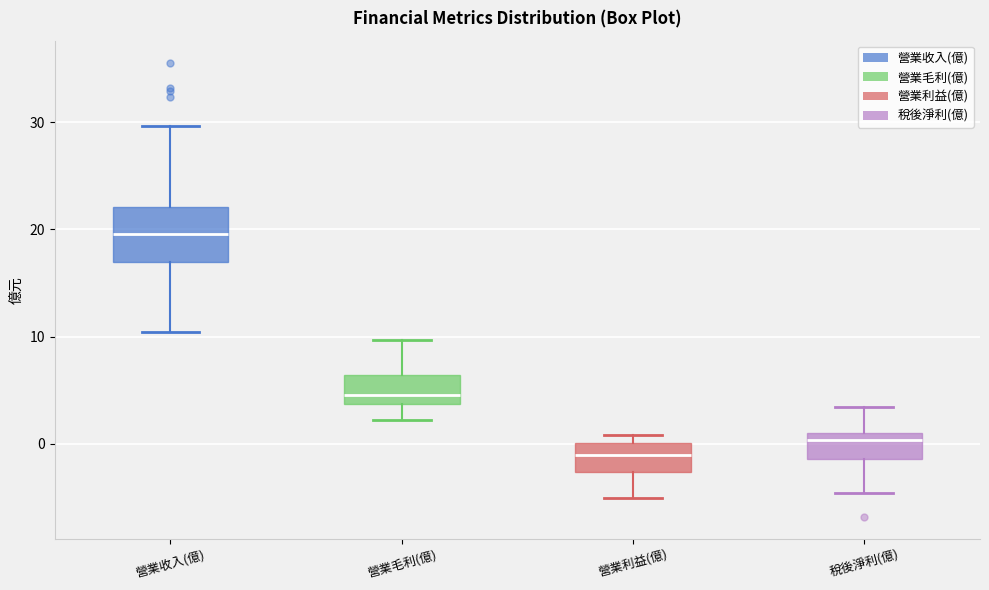

Reading left to right, transcribe this box plot: for each box, give where its median line is, the range the box spans, and where its two whiskers end, as read against the y-axis. The values are not printed on the chart, so give them approximately, as read against the axis.

營業收入(億): median 20, box 17 to 22, whiskers 10 to 30
營業毛利(億): median 5, box 4 to 6, whiskers 2 to 10
營業利益(億): median -1, box -3 to 0, whiskers -5 to 1
稅後淨利(億): median 0, box -1 to 1, whiskers -5 to 3